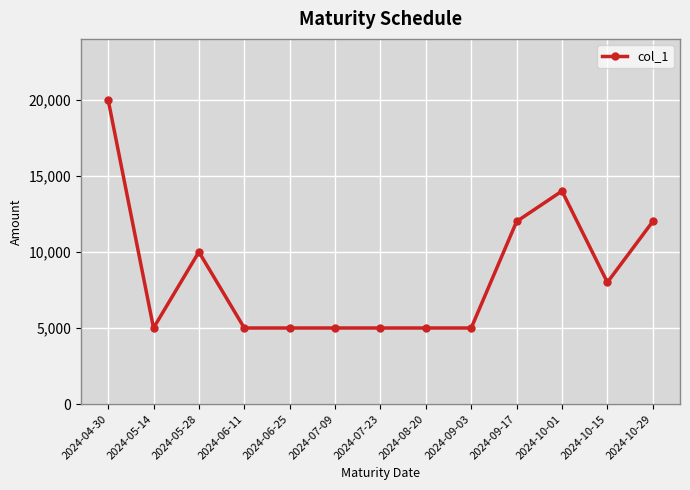

What is the label of the 4th point from the right?

2024-09-17